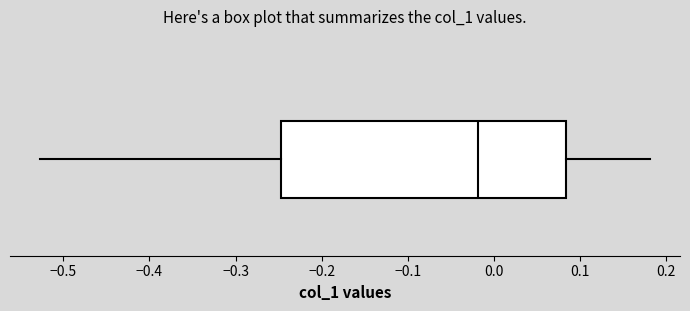

Where does the median line of the box sit on the x-axis? The values are not printed on the chart, so give them approximately, as read against the axis.

-0.02